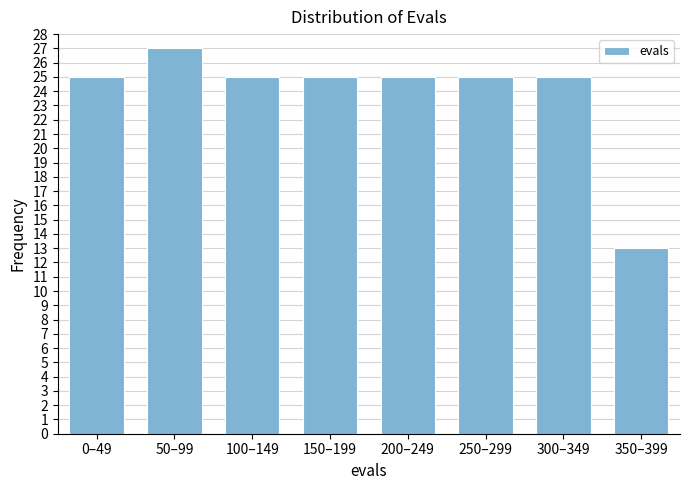

Reading right to left, list all the values displayed in this chart.

13	25	25	25	25	25	27	25